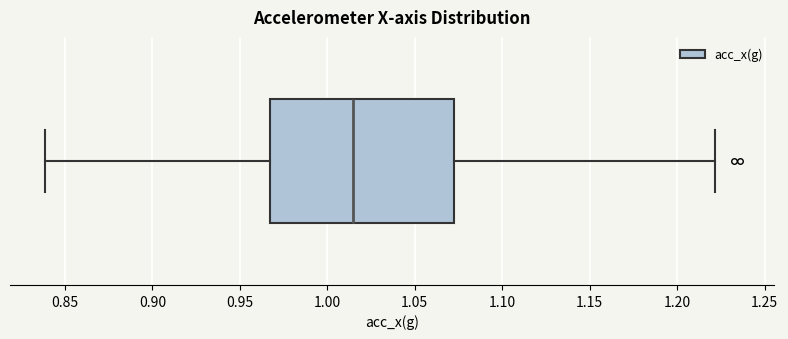

Where is the right edge of the box on the x-axis? The values are not printed on the chart, so give them approximately, as read against the axis.

1.070